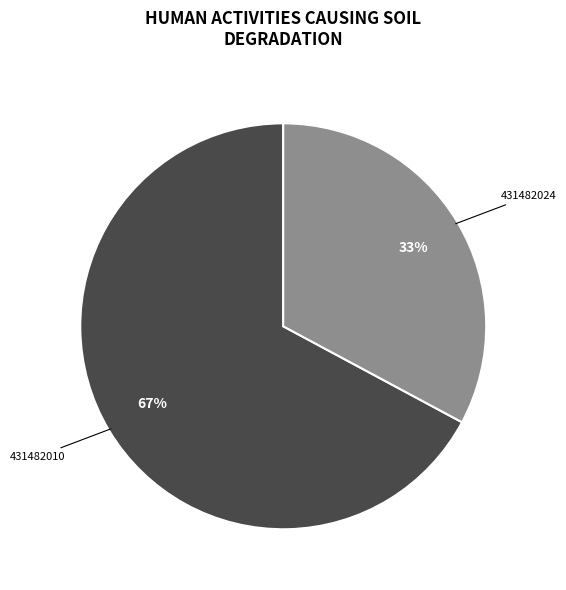

Which slice is the largest?

431482010